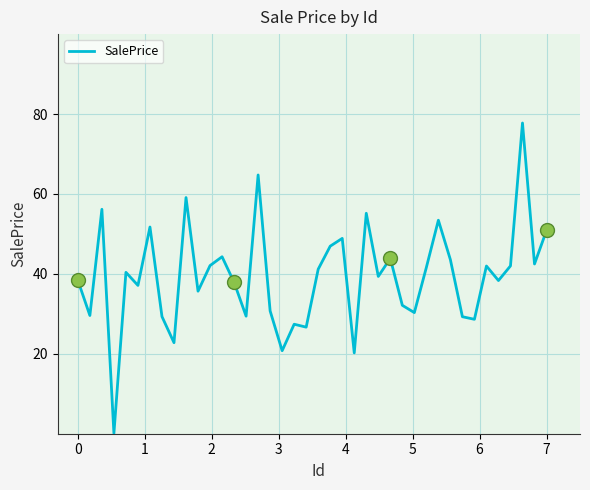

What is the maximum value shown in the chart?

77.8